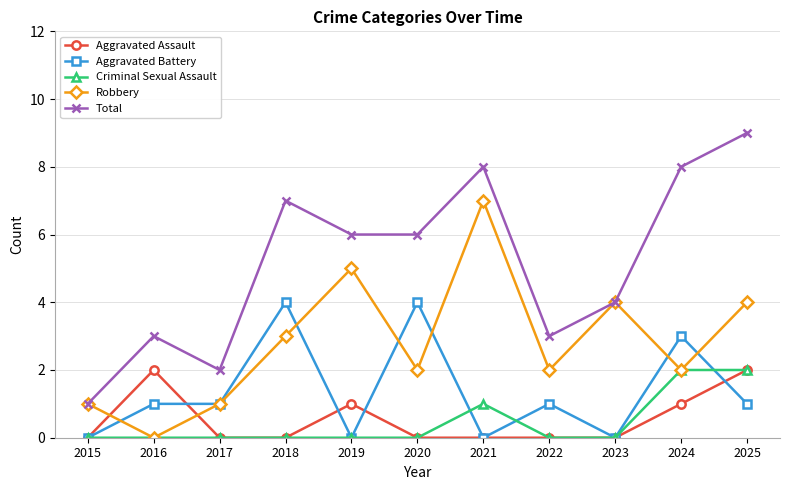

True or false: Aggravated Assault and Total cross at least once.

False